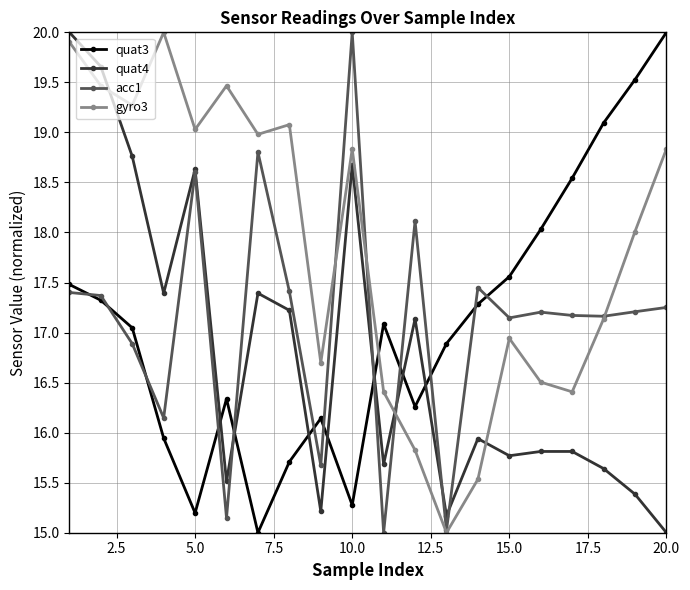

What is the maximum value for acc1?

20.0